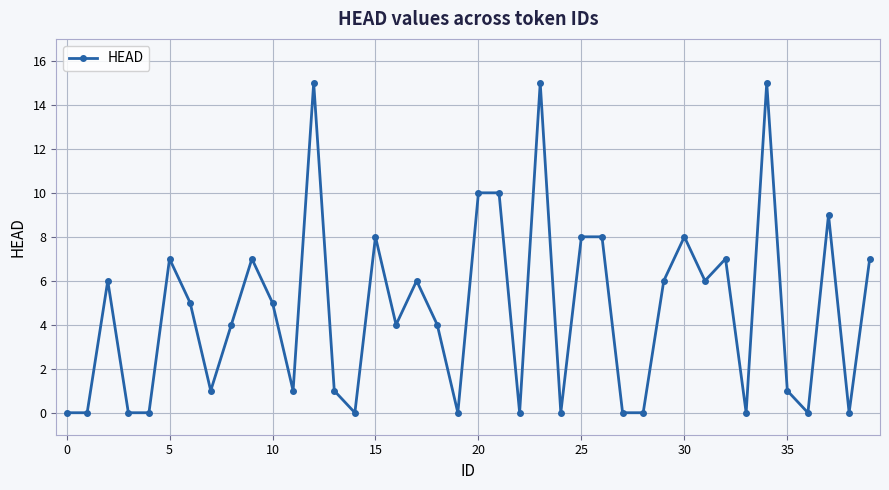

True or false: there are more than 2 points higher than both neighbors.

True